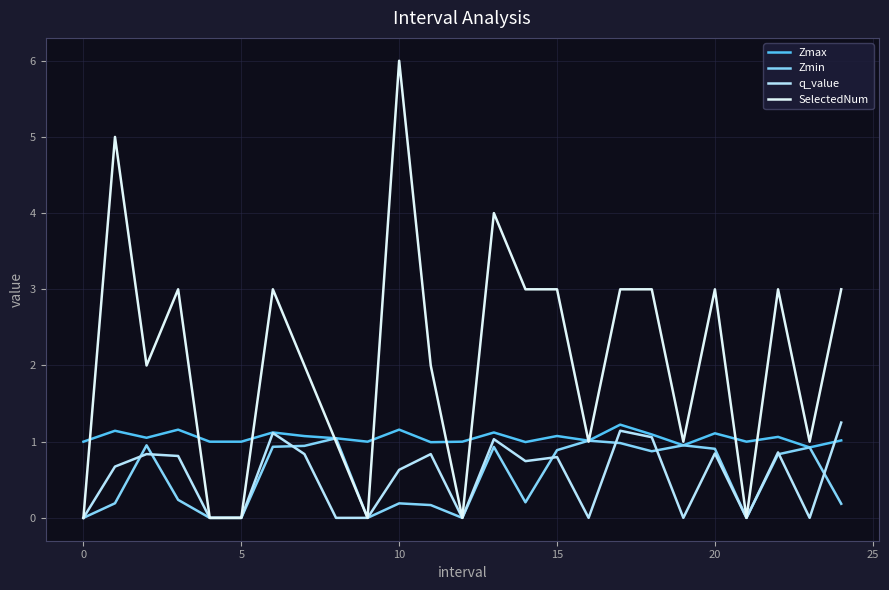

How many series are shown in this chart?

4